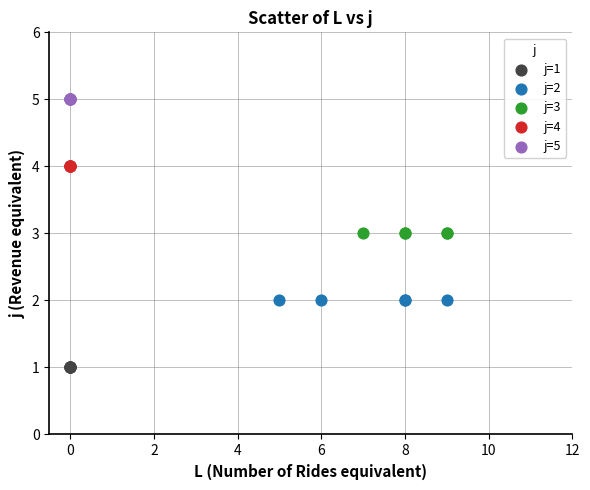

What are all the series names shown in the legend?

j=1, j=2, j=3, j=4, j=5